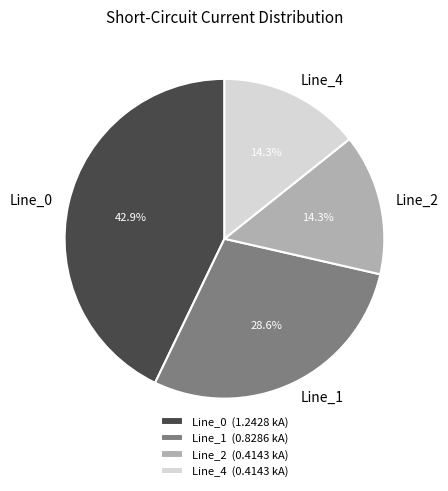

To the nearest percent, what is the combined percentage of Line_4 and Line_2?

29%